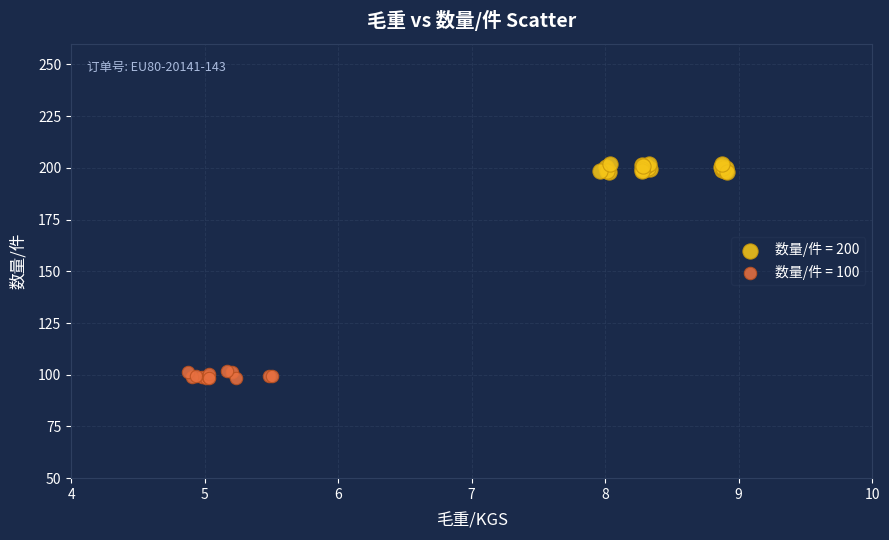

Which series reaches the maximum Y coordinate?

数量/件 = 200